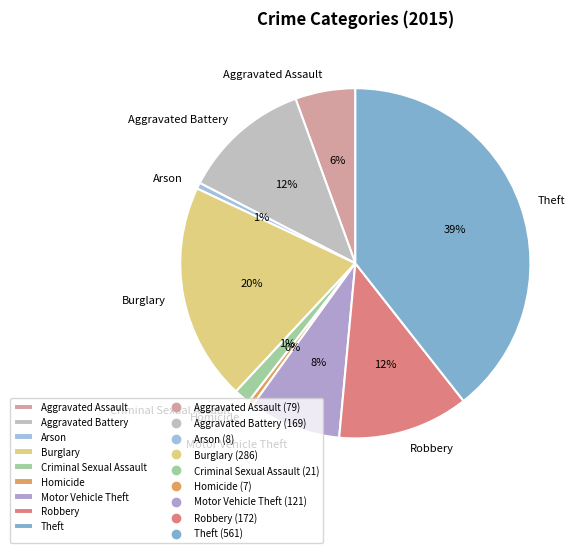

Does Aggravated Battery represent more than half of the total?

No